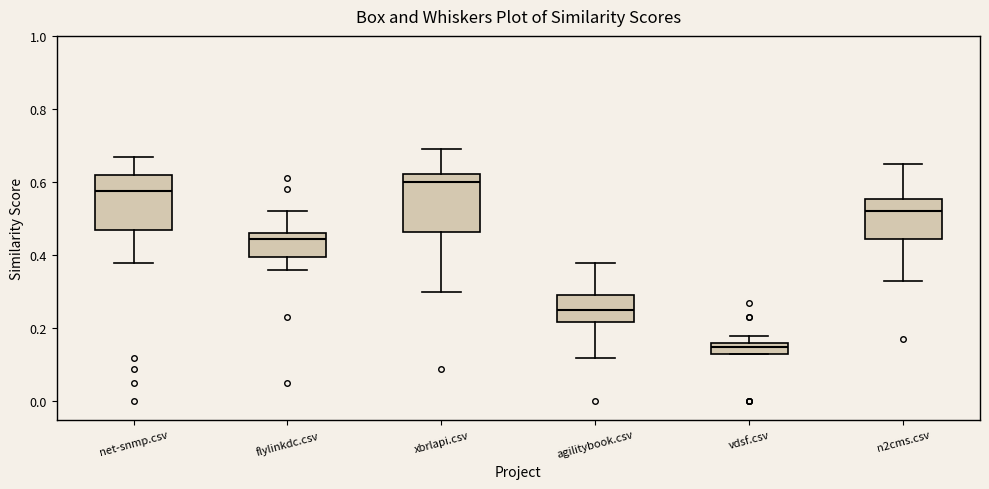

Reading left to right, read every box against the y-axis: the position of its median line, the range the box covers, and the ends of its whiskers. The values are not printed on the chart, so give them approximately, as read against the axis.

net-snmp.csv: median 0.58, box 0.48 to 0.62, whiskers 0.38 to 0.68
flylinkdc.csv: median 0.44, box 0.40 to 0.46, whiskers 0.36 to 0.52
xbrlapi.csv: median 0.60, box 0.46 to 0.62, whiskers 0.30 to 0.70
agilitybook.csv: median 0.26, box 0.22 to 0.30, whiskers 0.12 to 0.38
vdsf.csv: median 0.16 (just below the box's upper edge), box 0.14 to 0.16, whiskers 0.14 to 0.18
n2cms.csv: median 0.52, box 0.44 to 0.56, whiskers 0.34 to 0.66